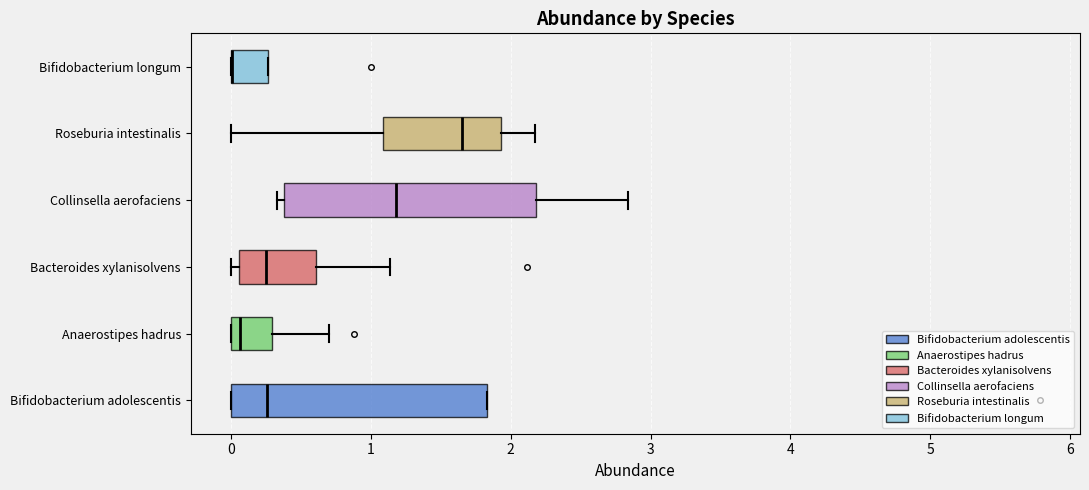

Reading bottom to top, transcribe this box plot: for each box, give where its median line is, the range the box spans, and where its two whiskers end, as read against the x-axis. The values are not printed on the chart, so give them approximately, as read against the axis.

Bifidobacterium adolescentis: median 0.3, box 0.0 to 1.8, whiskers 0.0 to 1.8
Anaerostipes hadrus: median 0.1, box 0.0 to 0.3, whiskers 0.0 to 0.7
Bacteroides xylanisolvens: median 0.2, box 0.1 to 0.6, whiskers 0.0 to 1.1
Collinsella aerofaciens: median 1.2, box 0.4 to 2.2, whiskers 0.3 to 2.8
Roseburia intestinalis: median 1.7, box 1.1 to 1.9, whiskers 0.0 to 2.2
Bifidobacterium longum: median 0.0 (drawn on the box's left edge), box 0.0 to 0.3, whiskers 0.0 to 0.3